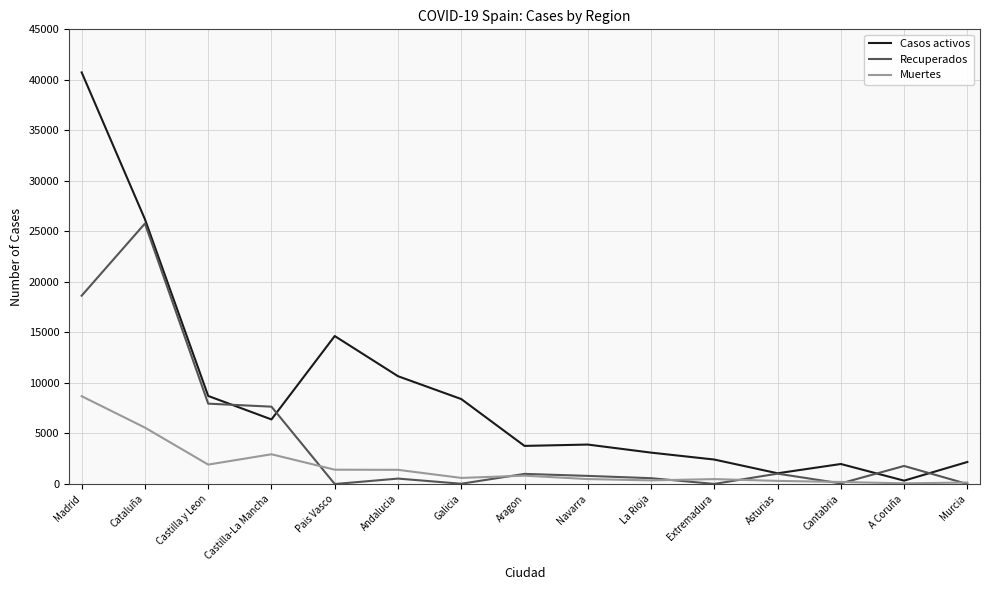

At which category is the sum across all series the highest?

Madrid